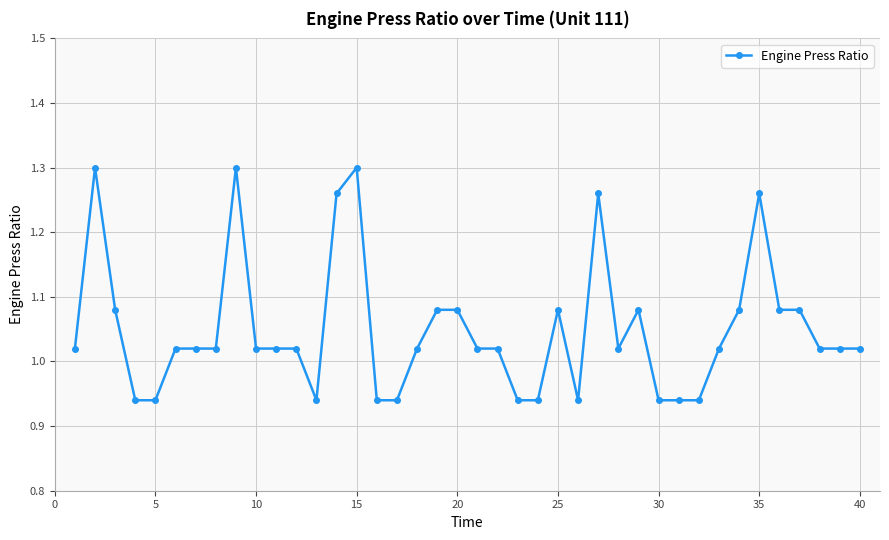

True or false: there are more than 0 points higher than both neighbors.

True